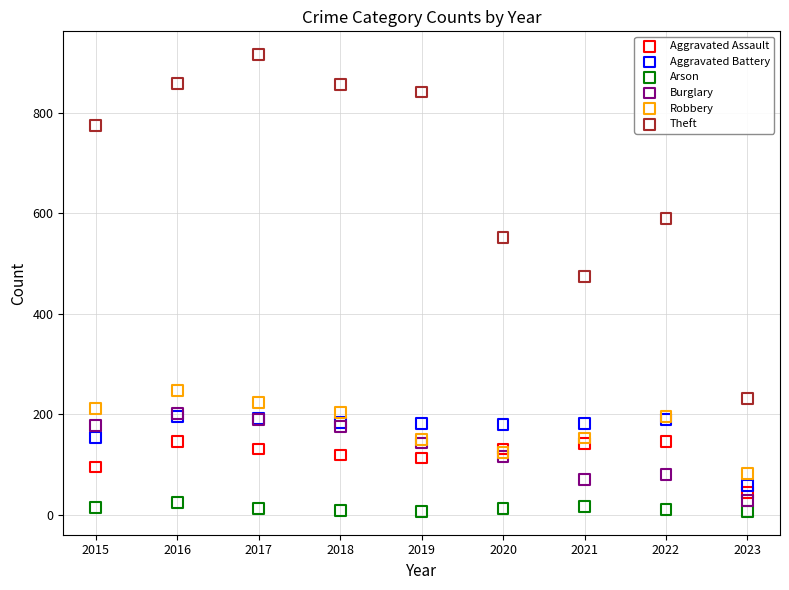

What are all the series names shown in the legend?

Aggravated Assault, Aggravated Battery, Arson, Burglary, Robbery, Theft